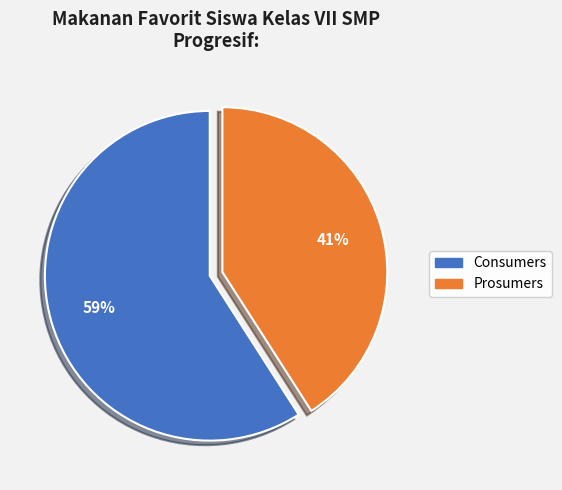

Which slice is the smallest?

Prosumers